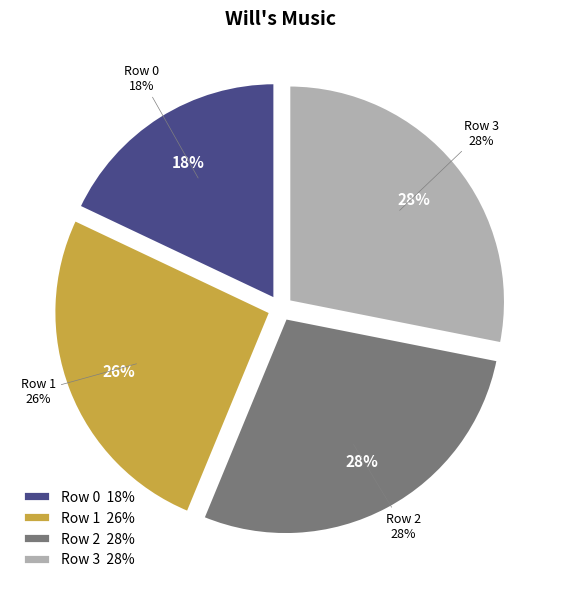

Which slice is the largest?

Row 2